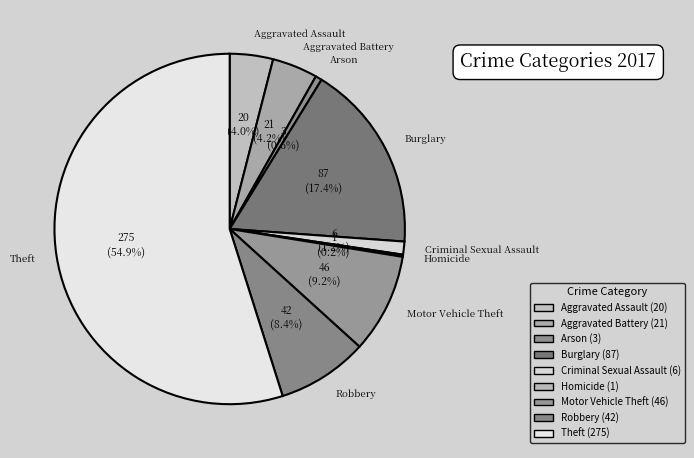

Does Theft account for over 50% of the chart?

Yes